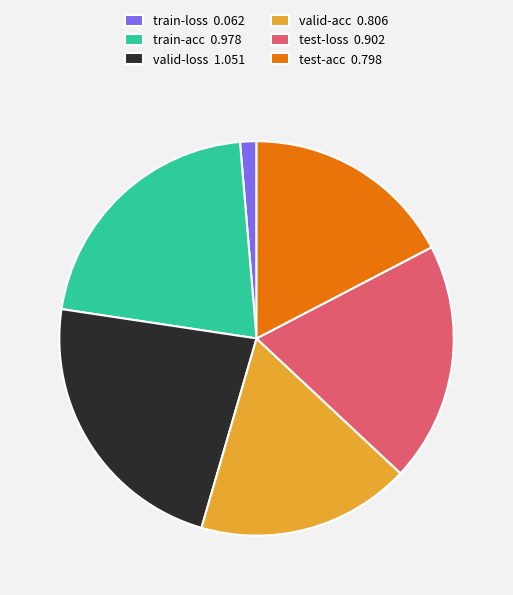

Combined, do test-loss 0.902 and test-acc 0.798 account for over 50%?

No